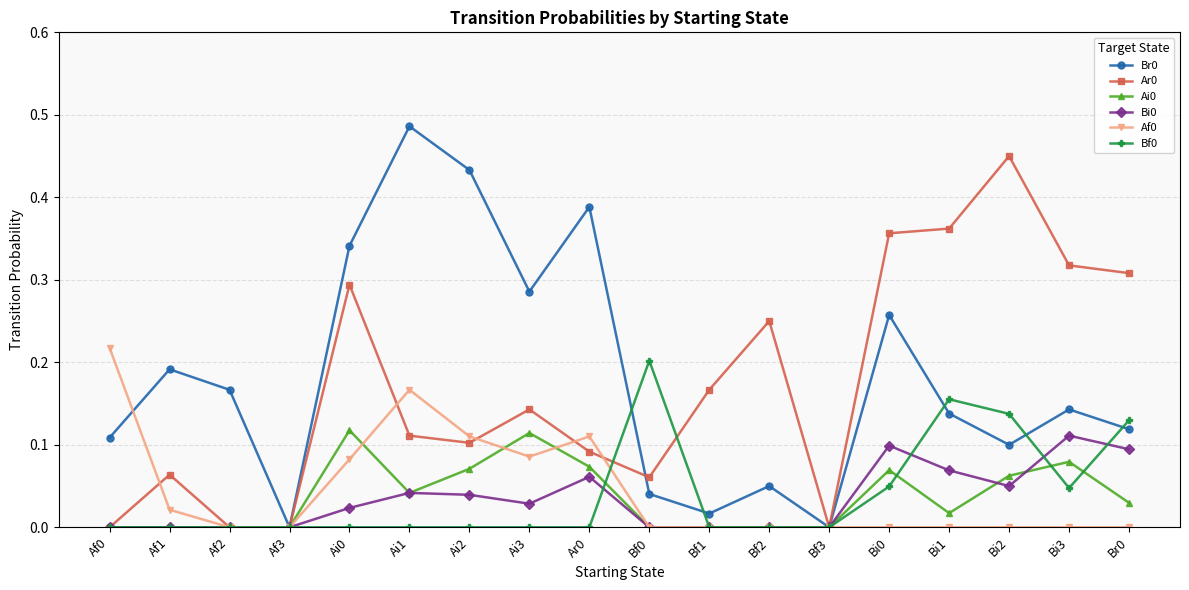

What is the label of the 3rd point from the left?

Af2